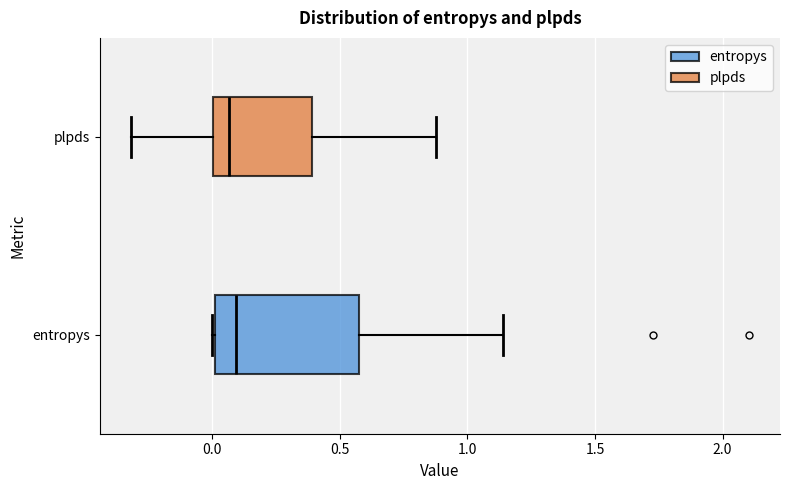

Reading bottom to top, read every box against the x-axis: the position of its median line, the range the box covers, and the ends of its whiskers. The values are not printed on the chart, so give them approximately, as read against the axis.

entropys: median 0.10, box 0.00 to 0.60, whiskers 0.00 to 1.15
plpds: median 0.05, box 0.00 to 0.40, whiskers -0.30 to 0.90